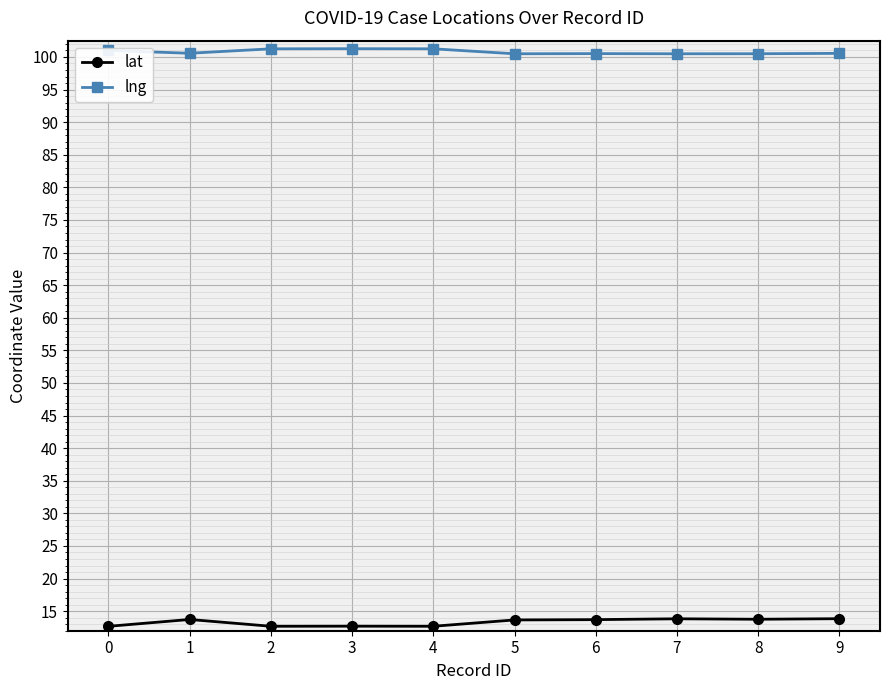

What is the minimum value shown in the chart?

12.7